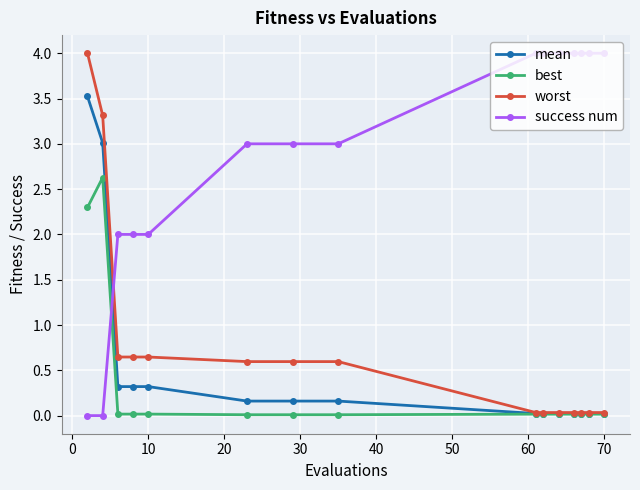

Which series ends up on top after the final intersection of worst and success num?

success num